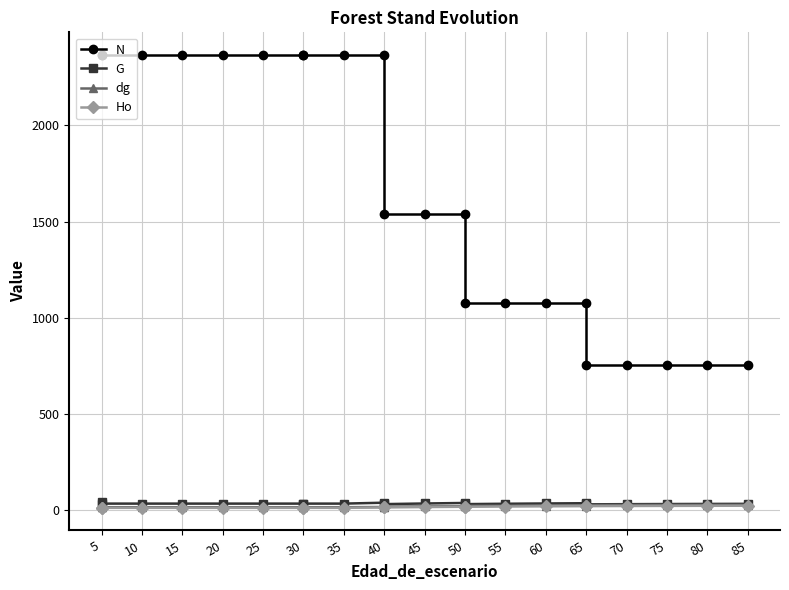

Which has a higher value, 40 or 30?

30